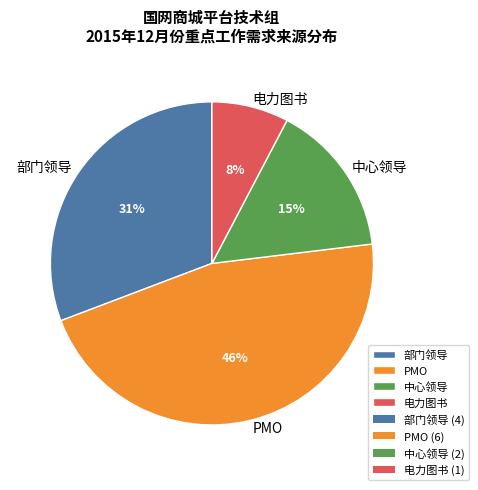

To the nearest percent, what is the difference between the 电力图书 and 部门领导 slice percentages?

23%